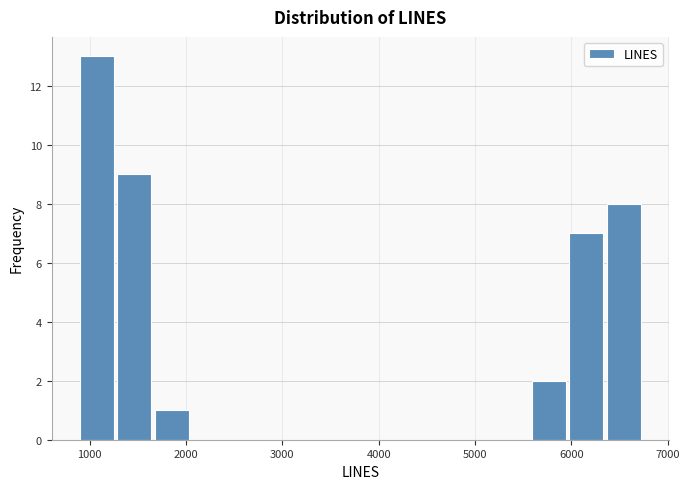

Read against the x-axis, roughly where is the centre of the tallest bar?

1100